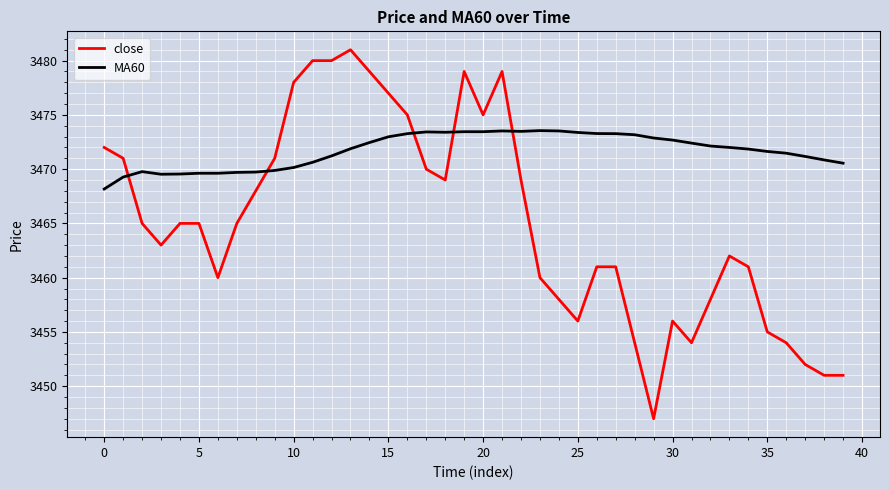

Rank the series by their maximum value, from lowest to highest.

MA60, close